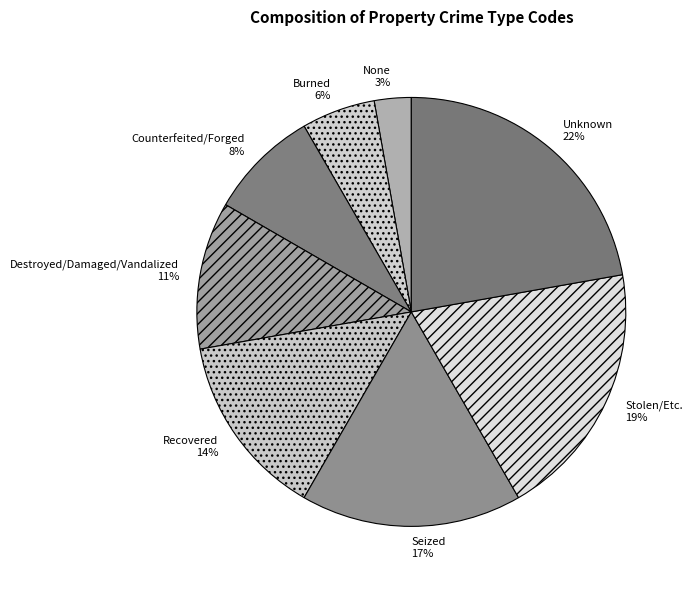

Is the sum of Counterfeited/Forged and Unknown greater than half?

No